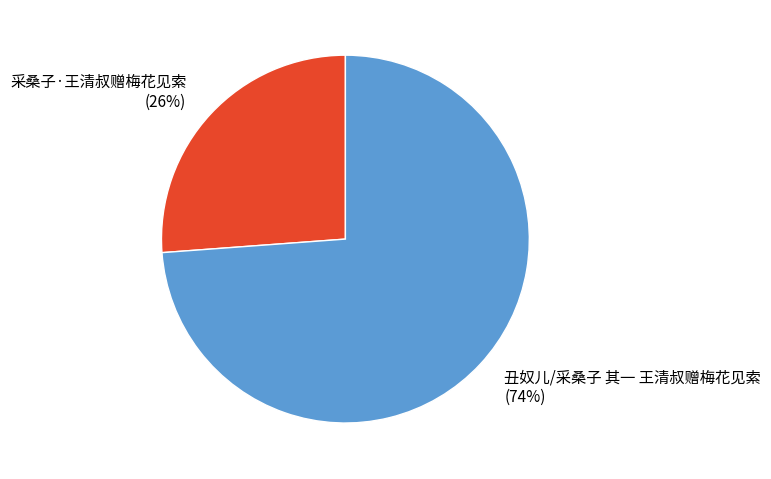

Does 采桑子·王清叔赠梅花见索 account for over 50% of the chart?

No